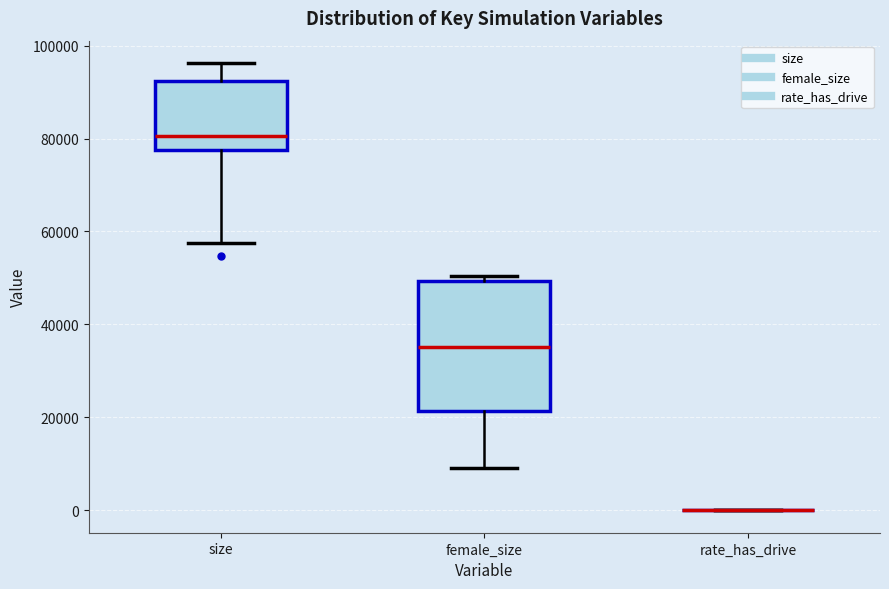

Reading left to right, read every box against the y-axis: the position of its median line, the range the box covers, and the ends of its whiskers. The values are not printed on the chart, so give them approximately, as read against the axis.

size: median 80000, box 78000 to 92000, whiskers 58000 to 96000
female_size: median 36000, box 22000 to 50000, whiskers 10000 to 50000 (just above the box's upper edge)
rate_has_drive: box collapsed to a line at 0, whiskers 0 to 0